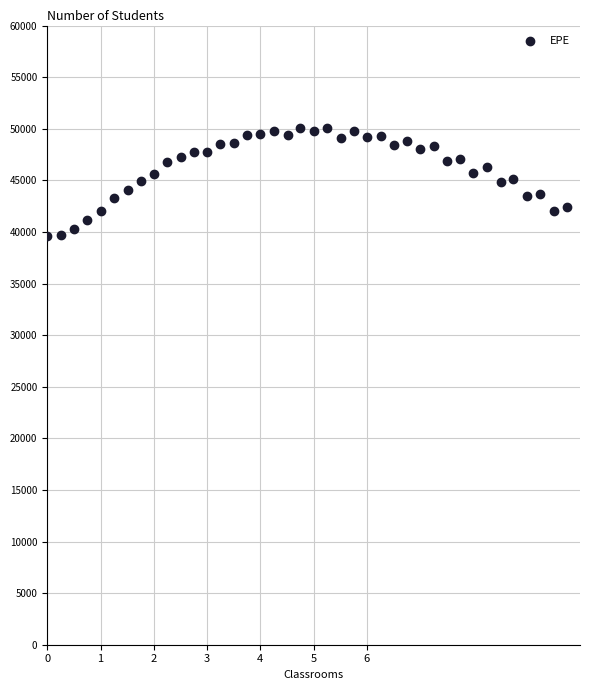

What is the range of Y values (max minus min)?

10459.5